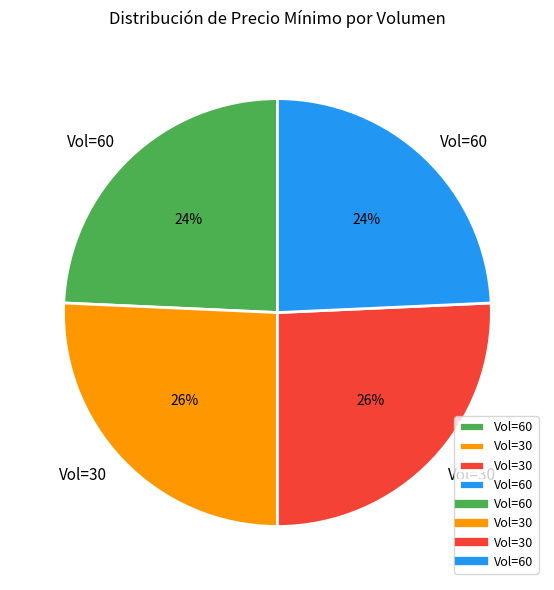

Is there a majority slice in this chart?

No